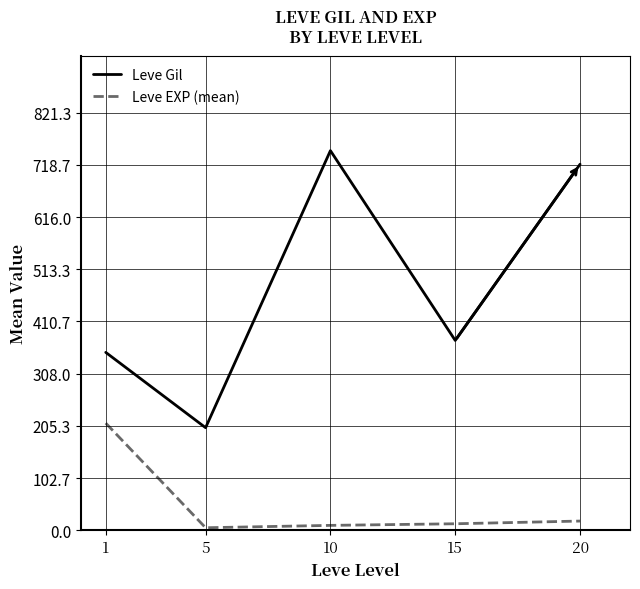

What is the average value of the Leve Gil series?

478.3